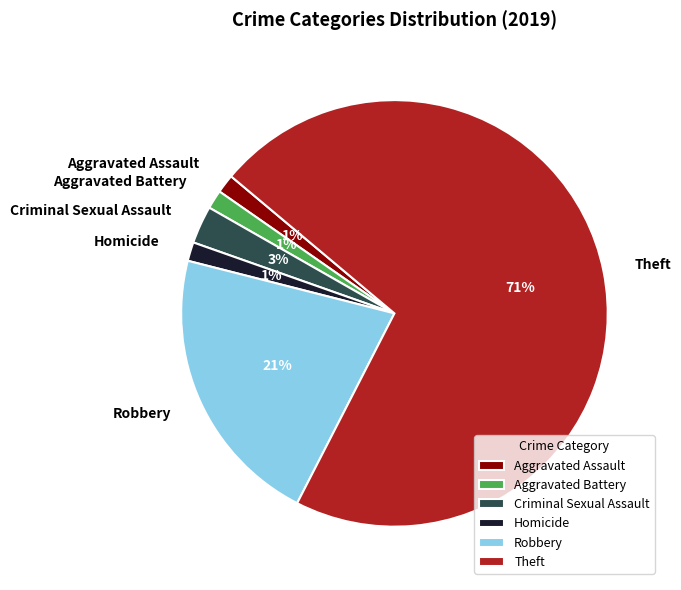

Is it true that Robbery is 21% of the pie?

True